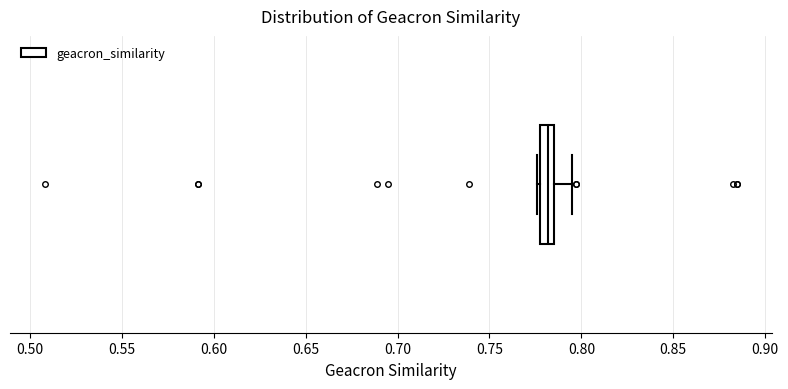

Where is the left edge of the box on the x-axis? The values are not printed on the chart, so give them approximately, as read against the axis.

0.775